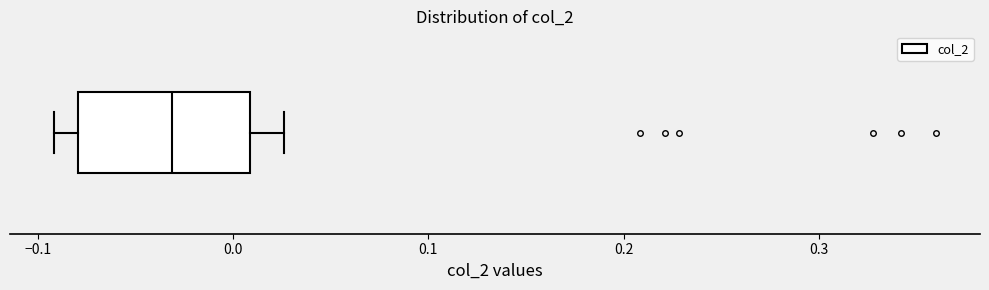

Where is the right edge of the box on the x-axis? The values are not printed on the chart, so give them approximately, as read against the axis.

0.01